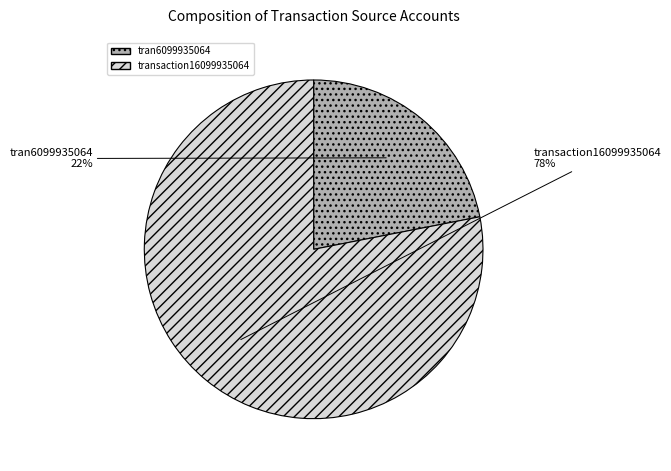

What is the ratio of the value at tran6099935064 to the value at transaction16099935064?

0.3